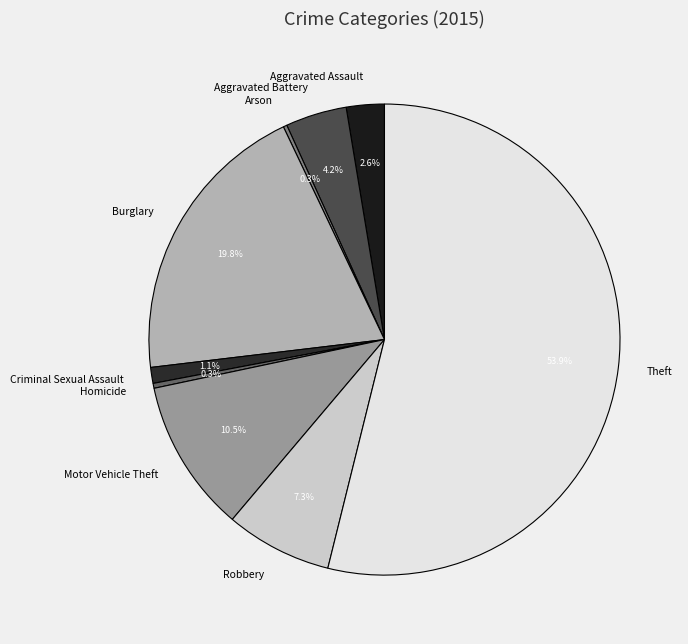

Which slice is the largest?

Theft